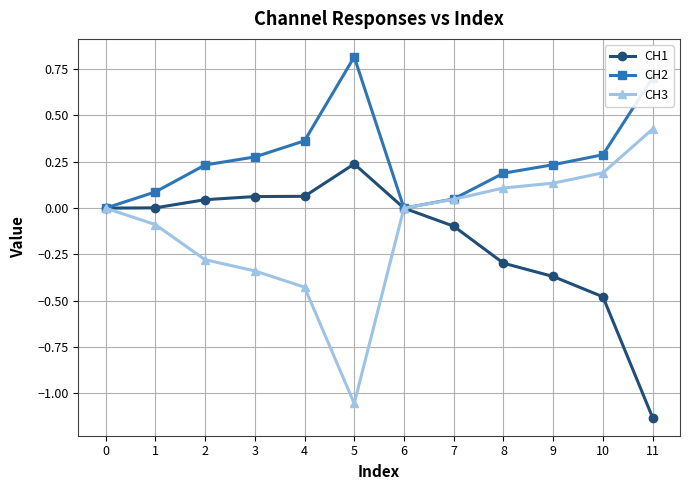

What is the greatest value displayed?

0.8